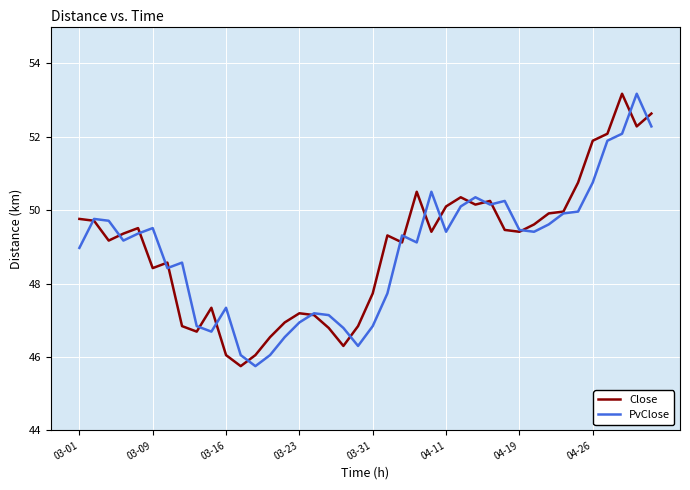

What is the minimum value shown in the chart?

45.8